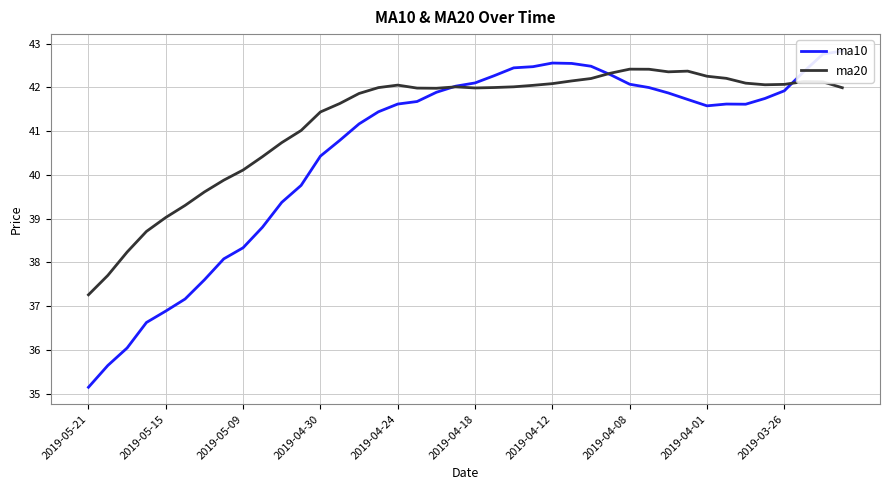

Which series has the largest range (max minus min)?

ma10